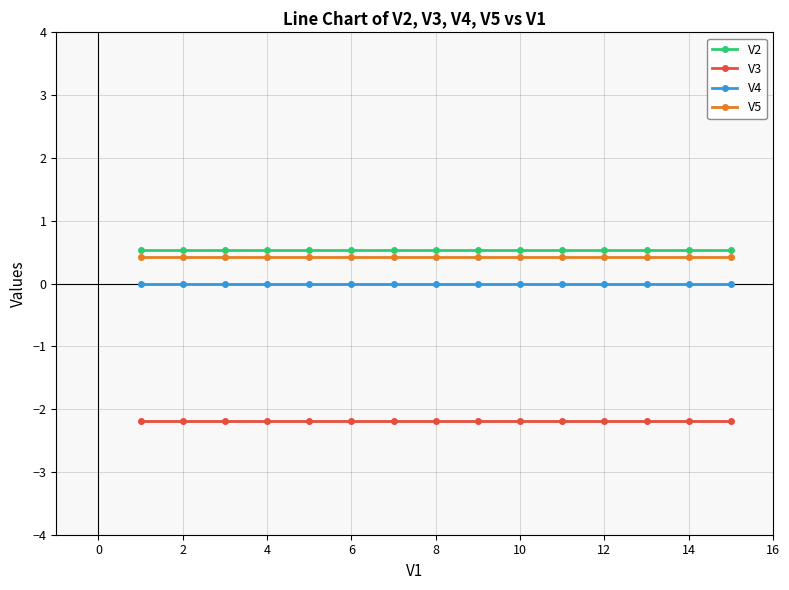

What is the value of the V3 point at the 8th from the left?

-2.2